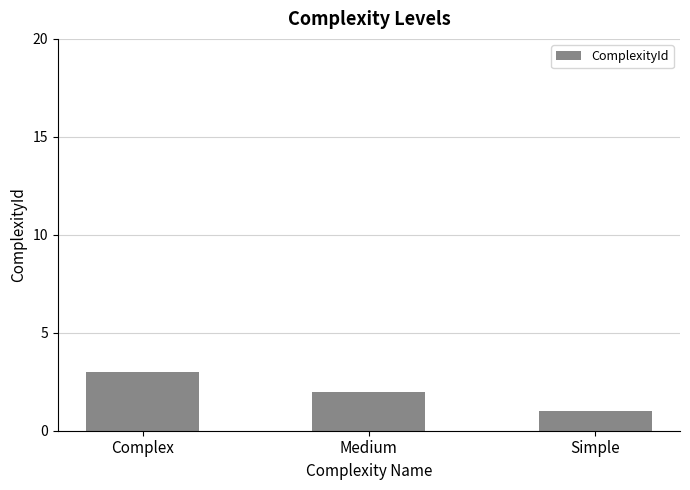

Reading left to right, transcribe all the data shown in this chart.

Complex=3	Medium=2	Simple=1